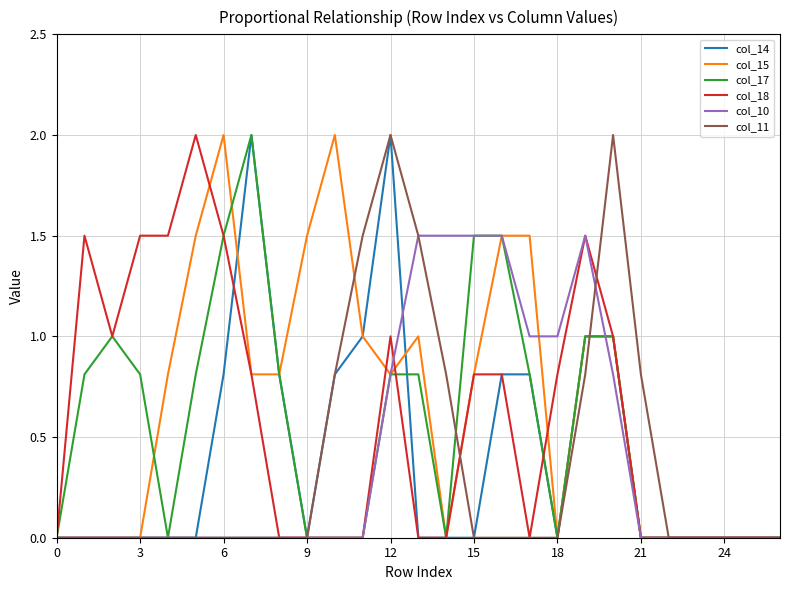

What is the highest value of the col_11 series?

2.0